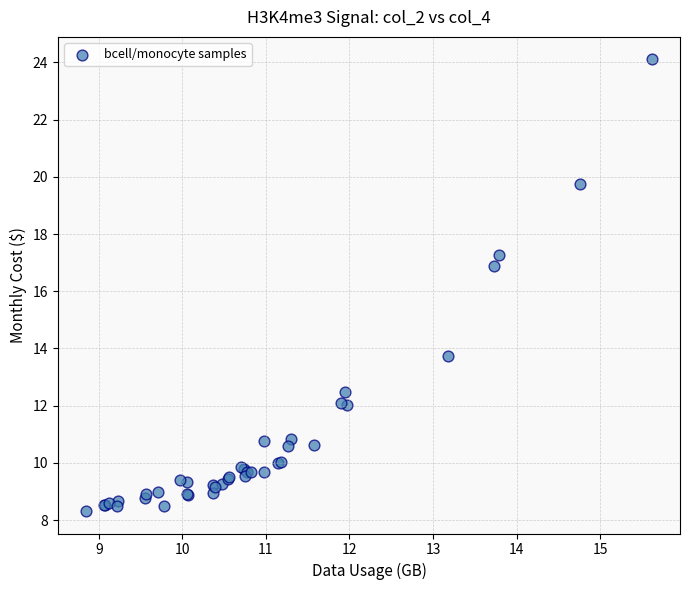

What Y value in the scatter plot is closest to 16?

16.9